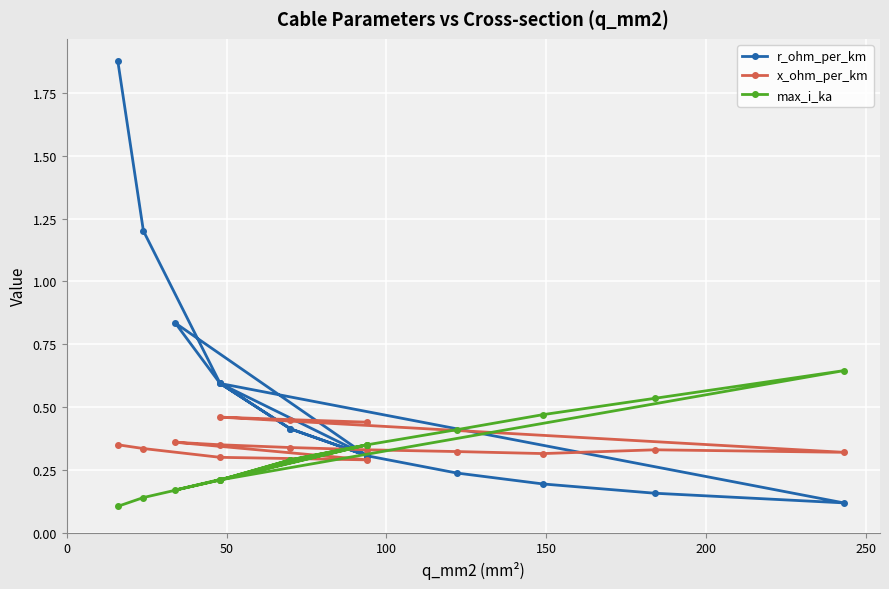

Reading right to left, what are all the values shown in this chart?

r_ohm_per_km: 0.3	0.4	0.6	0.1	0.2	0.2	0.2	0.3	0.4	0.6	0.8	0.3	0.6	1.2	1.9
x_ohm_per_km: 0.4	0.5	0.5	0.3	0.3	0.3	0.3	0.3	0.3	0.3	0.4	0.3	0.3	0.3	0.3
max_i_ka: 0.3	0.3	0.2	0.6	0.5	0.5	0.4	0.3	0.3	0.2	0.2	0.3	0.2	0.1	0.1